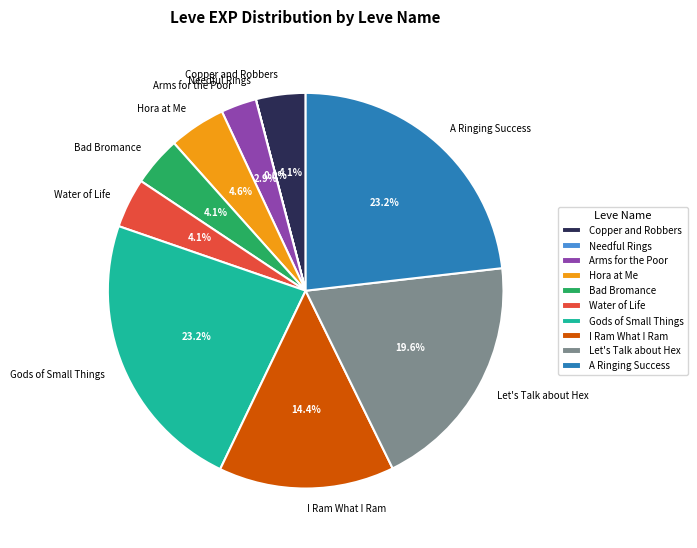

What is the total percentage of A Ringing Success and Copper and Robbers?

27.2%